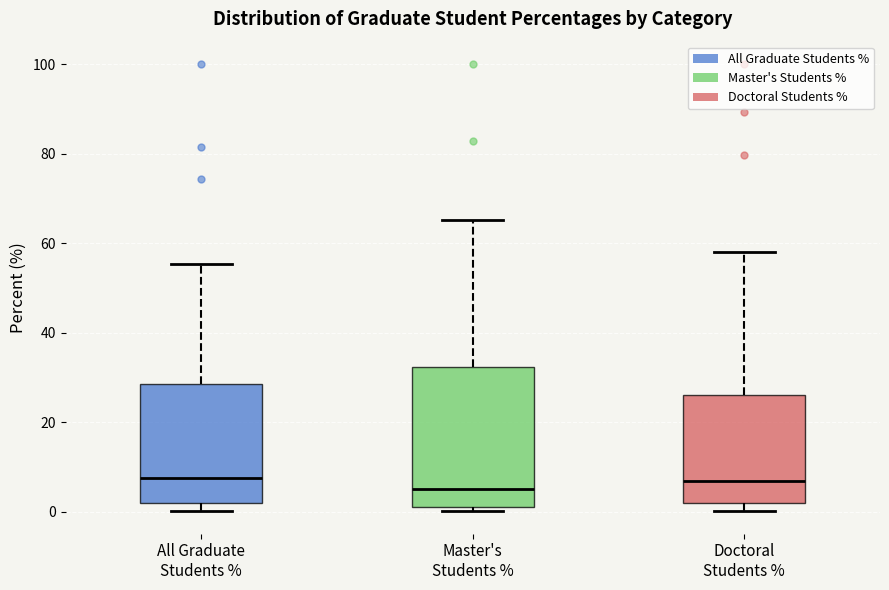

Reading left to right, read every box against the y-axis: the position of its median line, the range the box covers, and the ends of its whiskers. The values are not printed on the chart, so give them approximately, as read against the axis.

All Graduate Students %: median 8, box 2 to 28, whiskers 0 to 56
Master's Students %: median 6, box 2 to 32, whiskers 0 to 66
Doctoral Students %: median 6, box 2 to 26, whiskers 0 to 58